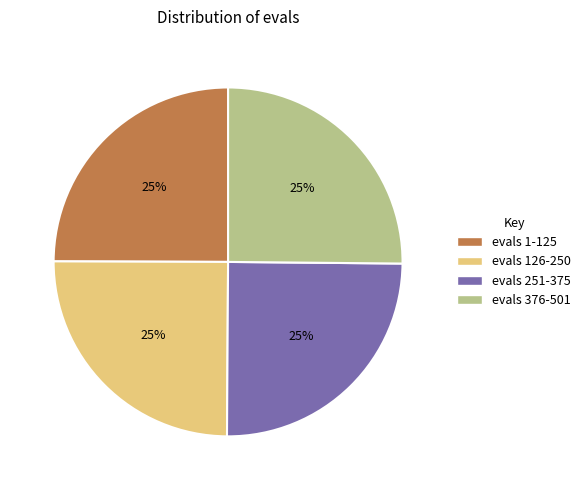

Is there any slice that represents more than half of the pie?

No